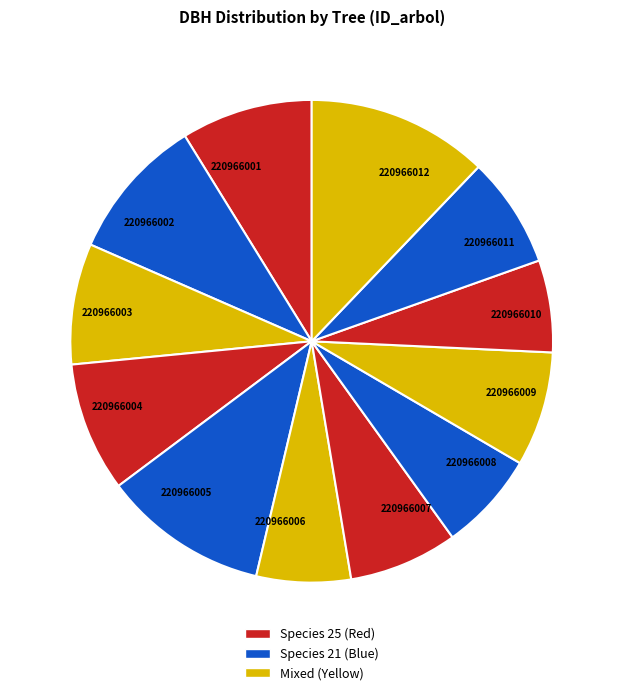

What is the largest slice in the pie chart?

220966012